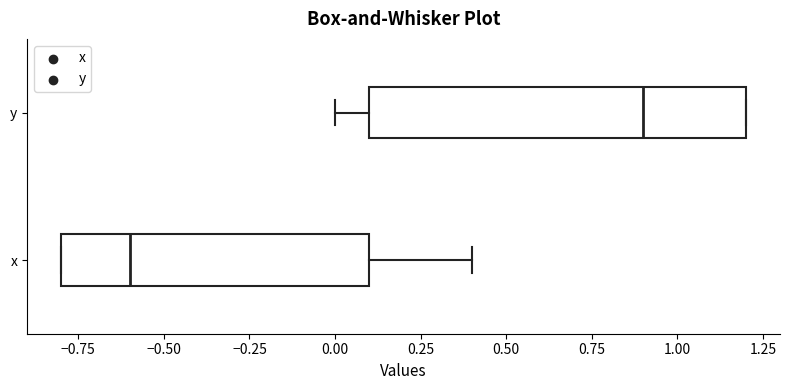

Where is the left edge of the box for y on the x-axis? The values are not printed on the chart, so give them approximately, as read against the axis.

0.1